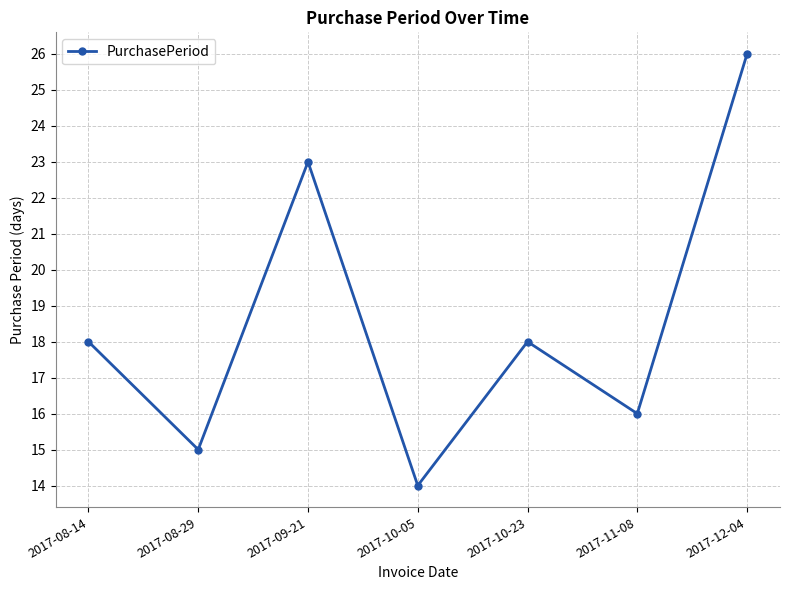

Is this an area chart (filled region under the line)?

No